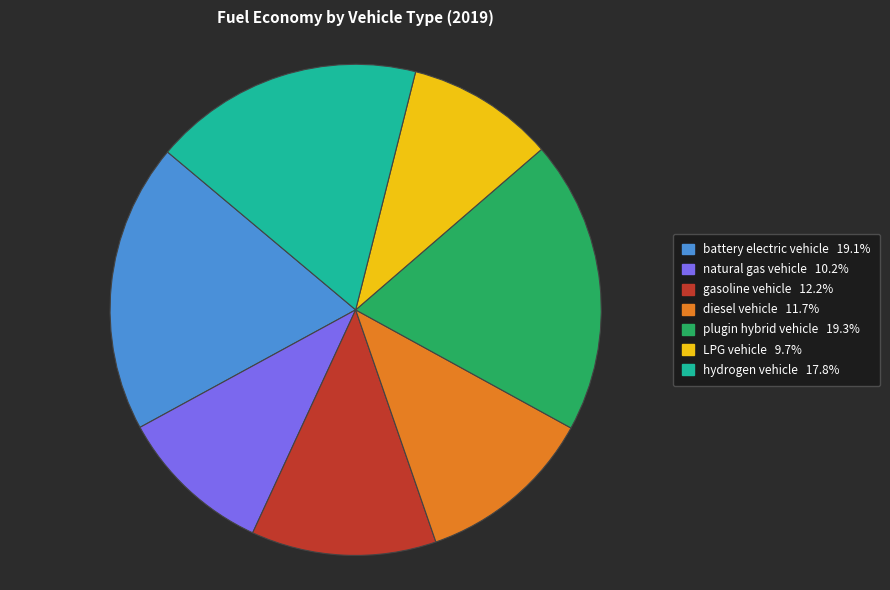

Does any single category account for the majority?

No